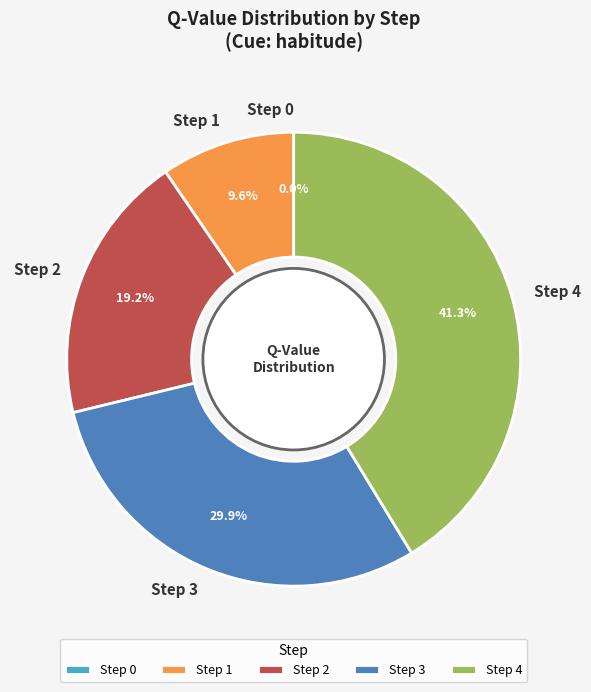

Is the sum of Step 4 and Step 0 greater than half?

No